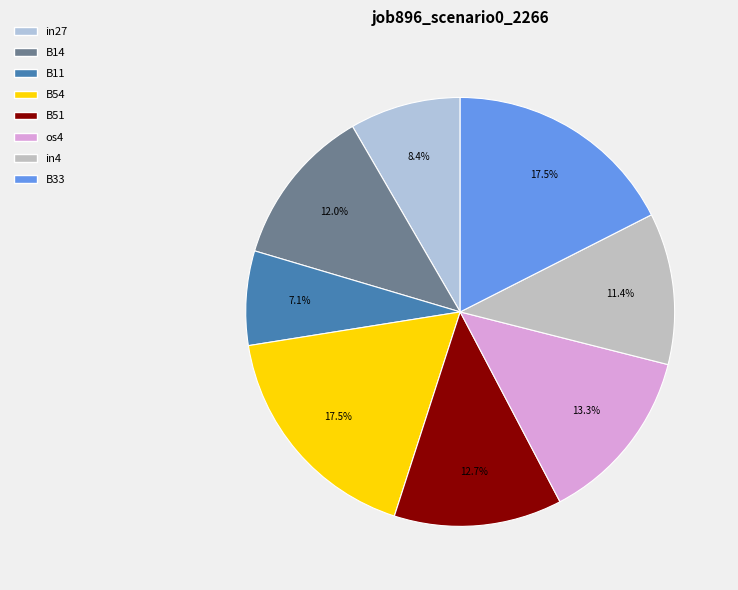

To the nearest percent, what percentage of the pie is in27?

8%